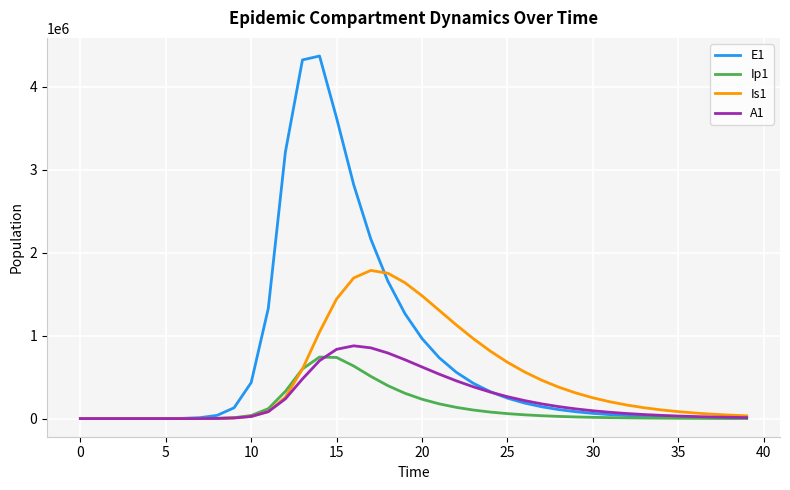

List the series in order of their overall mean, highest first.

E1, Is1, A1, Ip1